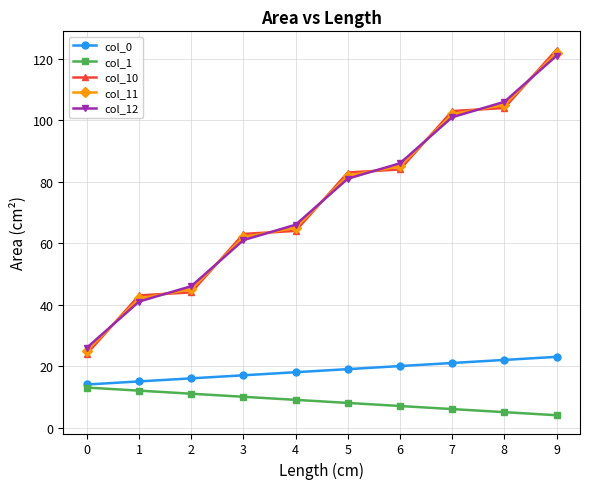

Is it true that col_11 equals 53.7 at 6?

False